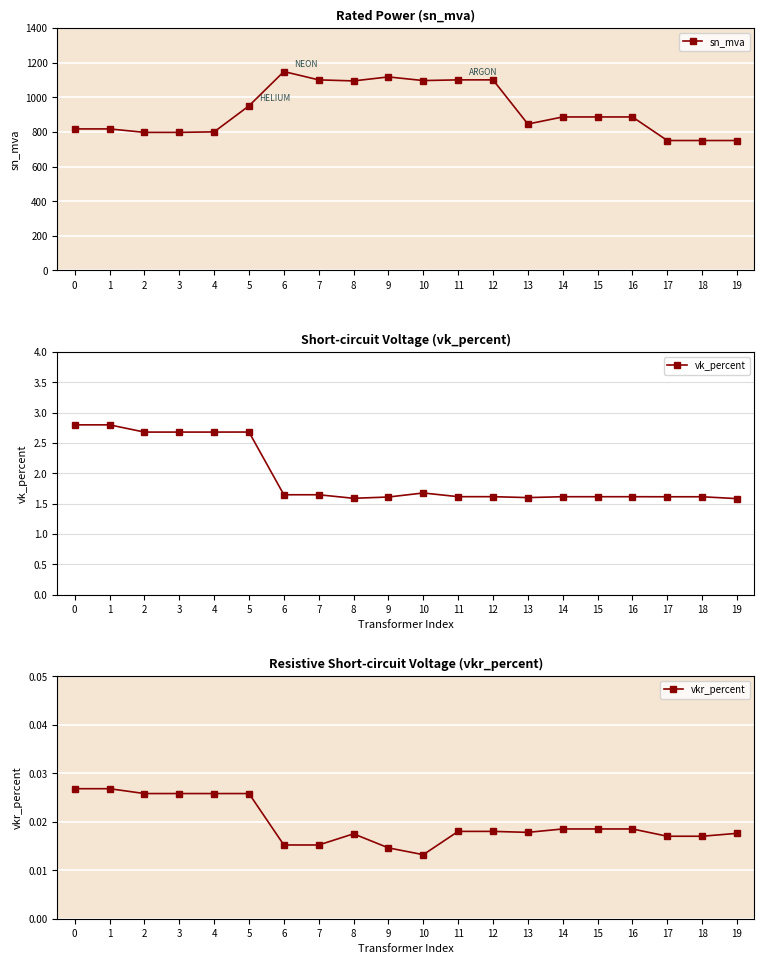

What is the average value of the vk_percent series?

1.9